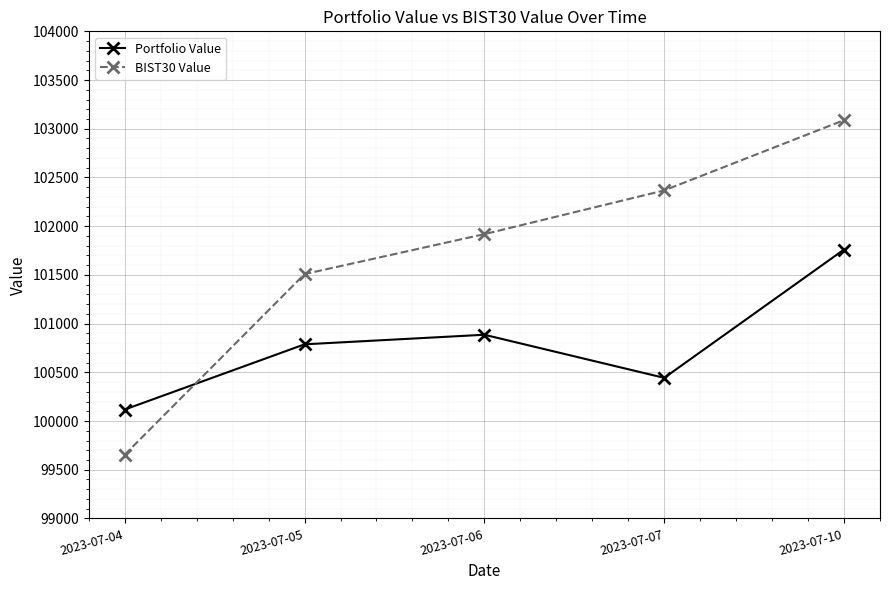

At which label is Portfolio Value closest to 100939?

2023-07-06